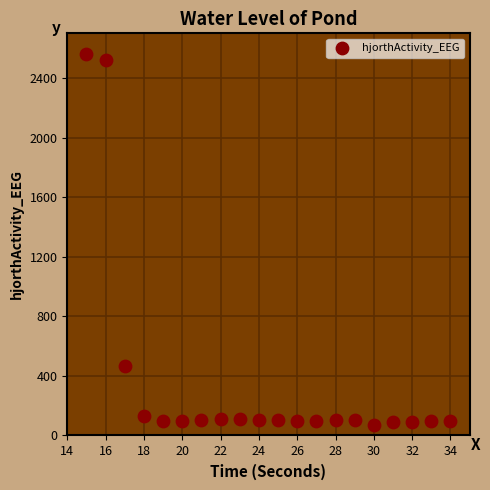

What is the range of X values (max minus min)?

19.0